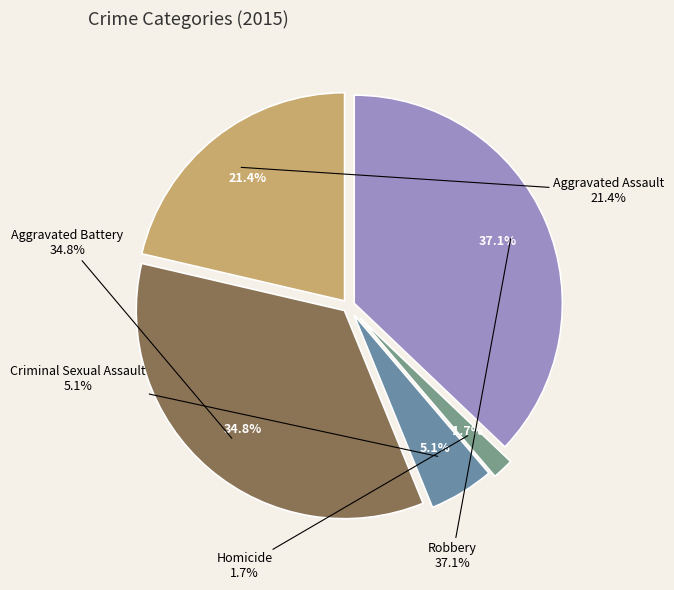

Is it true that Criminal Sexual Assault is 5% of the pie?

True